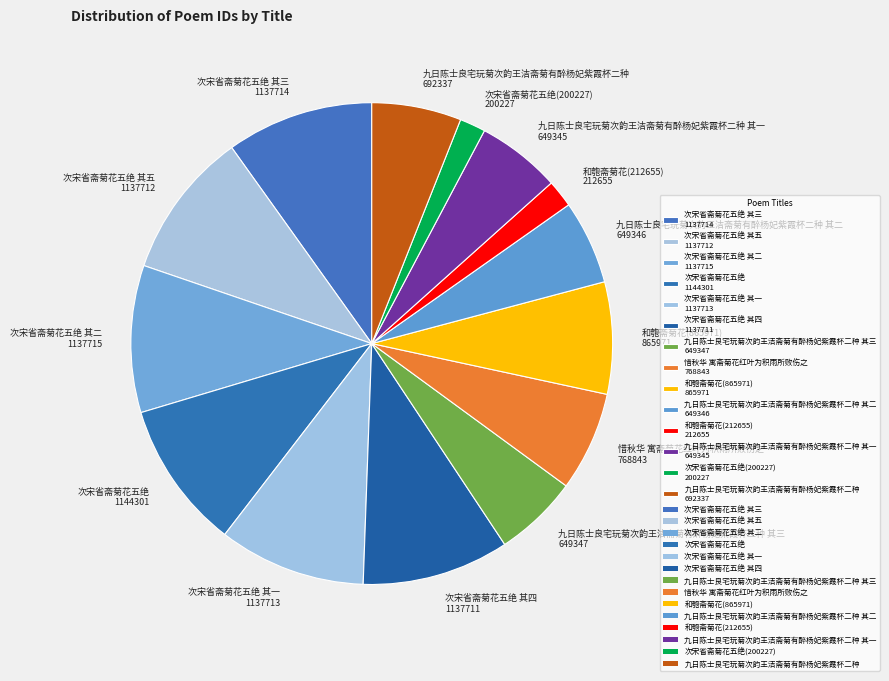

Does 次宋省斋菊花五绝 其二 1137715 account for over 50% of the chart?

No